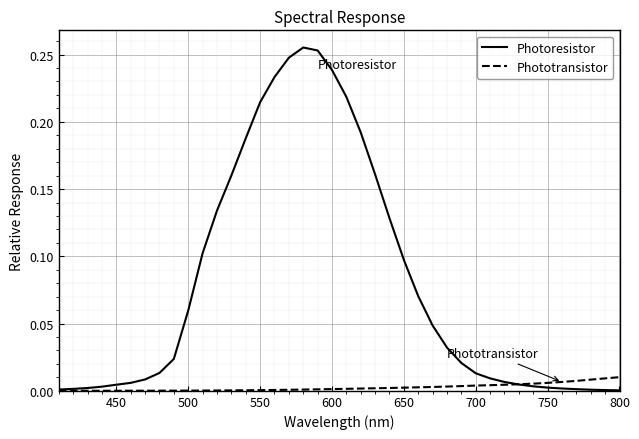

Rank the series by their average value, from lowest to highest.

Phototransistor, Photoresistor